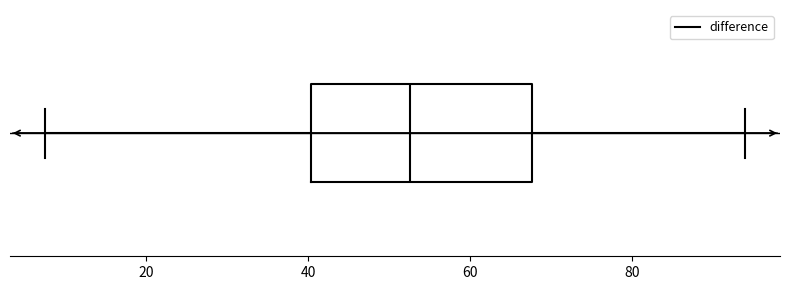

Where does the median line of the box sit on the x-axis? The values are not printed on the chart, so give them approximately, as read against the axis.

52